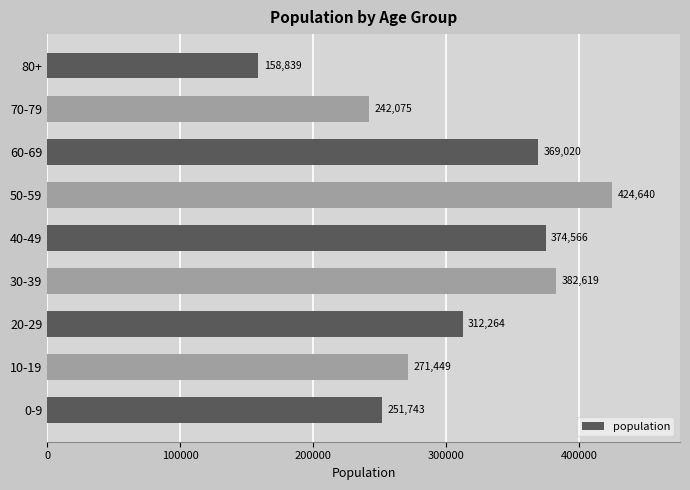

The chart shows a value of 141706 at 20-29. True or false?

False